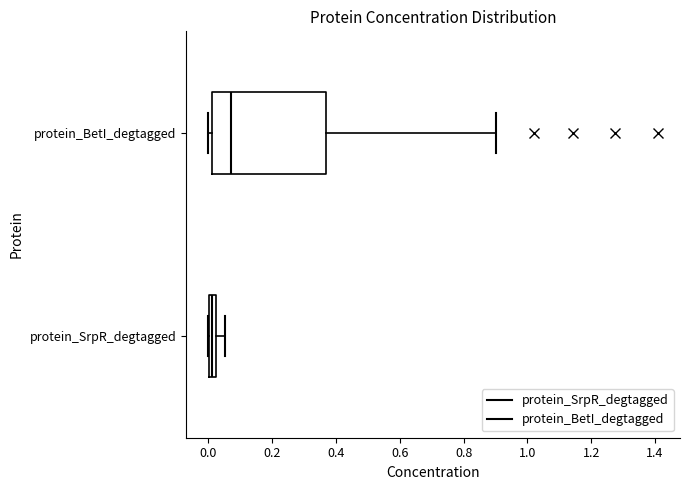

Comparing the boxes themselves (not the whiskers), which one is the widest?

protein_BetI_degtagged